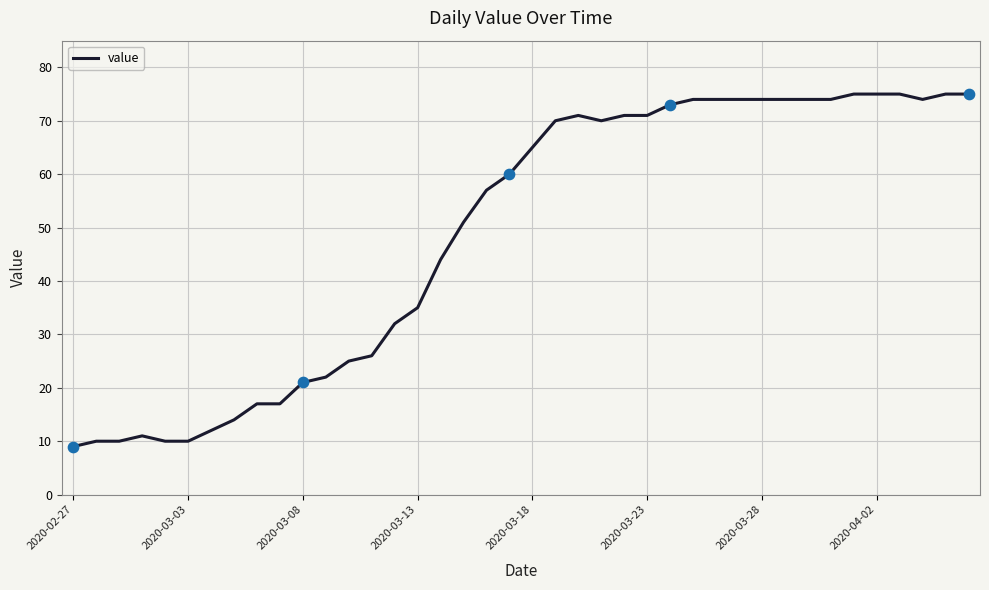

What is the greatest value displayed?

75